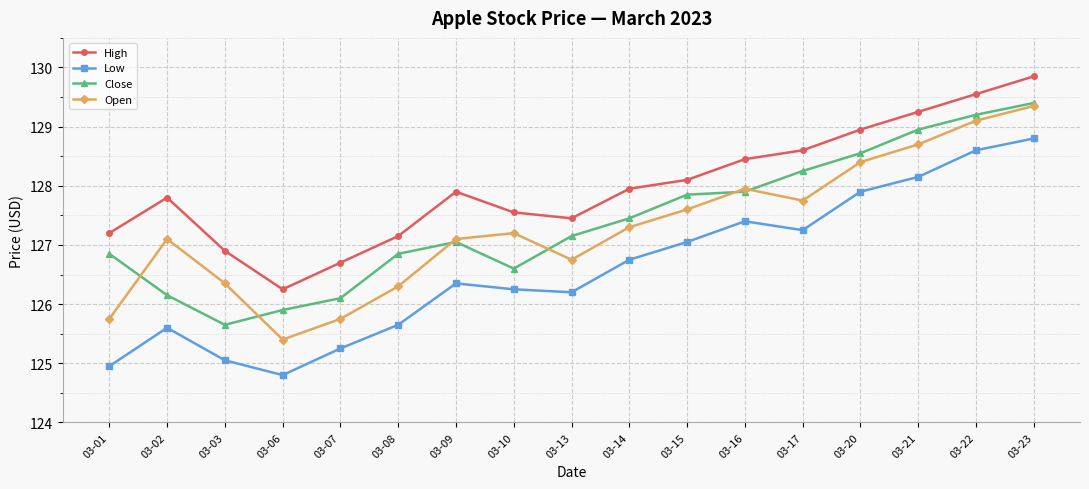

At which label does High reach its minimum?

03-06